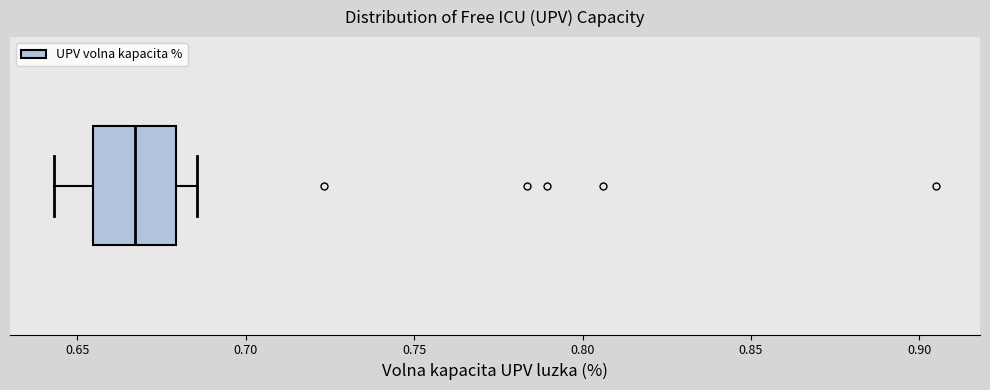

Where does the left whisker of the box end on the x-axis? The values are not printed on the chart, so give them approximately, as read against the axis.

0.645